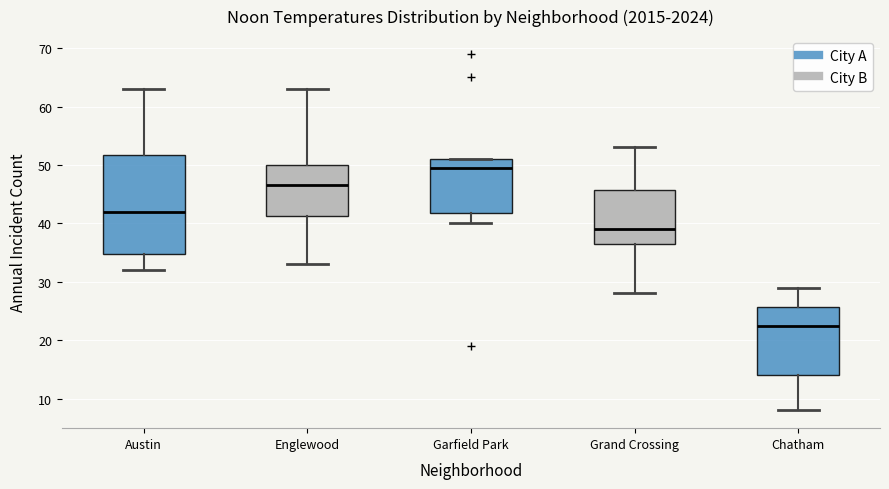

Reading left to right, transcribe this box plot: for each box, give where its median line is, the range the box spans, and where its two whiskers end, as read against the y-axis. The values are not printed on the chart, so give them approximately, as read against the axis.

Austin: median 42, box 35 to 52, whiskers 32 to 63
Englewood: median 47, box 41 to 50, whiskers 33 to 63
Garfield Park: median 50, box 42 to 51, whiskers 40 to 51
Grand Crossing: median 39, box 37 to 46, whiskers 28 to 53
Chatham: median 23, box 14 to 26, whiskers 8 to 29